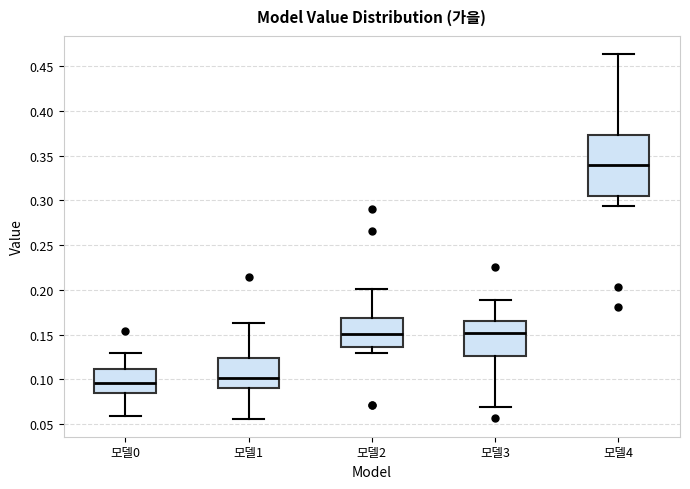

Where is the upper edge of the box for 모델1 on the y-axis? The values are not printed on the chart, so give them approximately, as read against the axis.

0.125